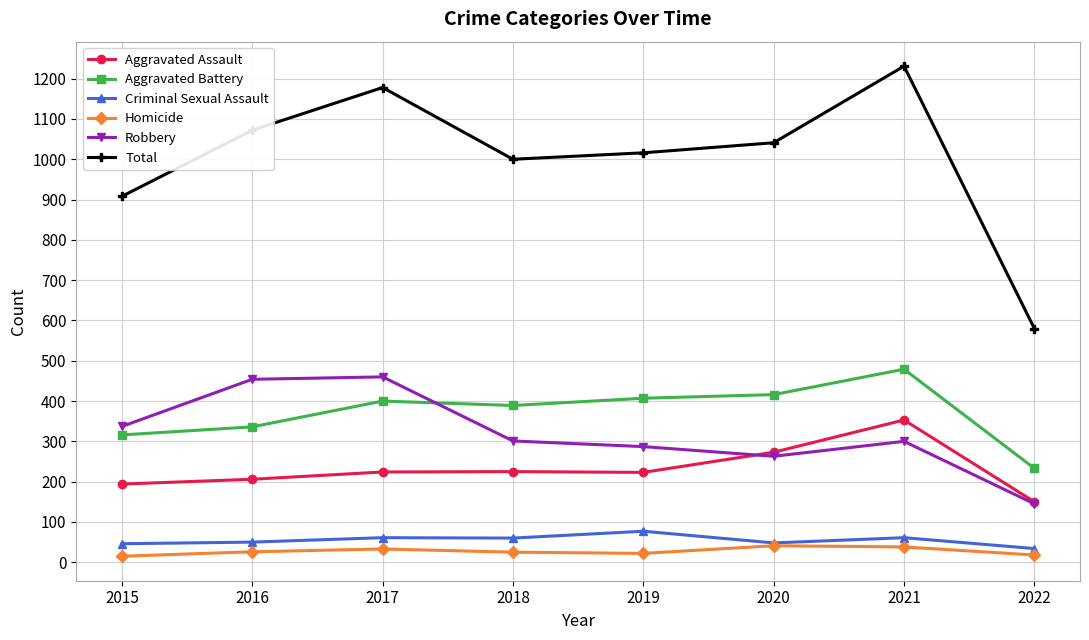

What is the value of the Criminal Sexual Assault point at the 1st from the left?

46